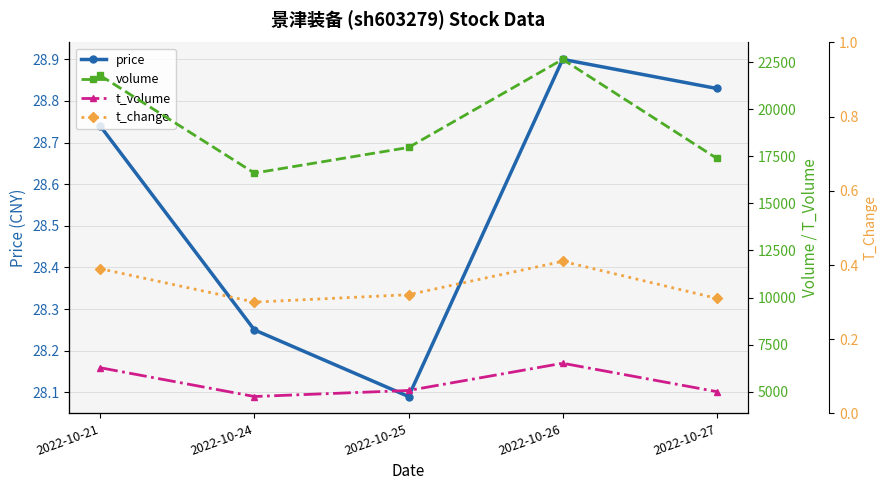

True or false: price and t_volume cross at least once.

False